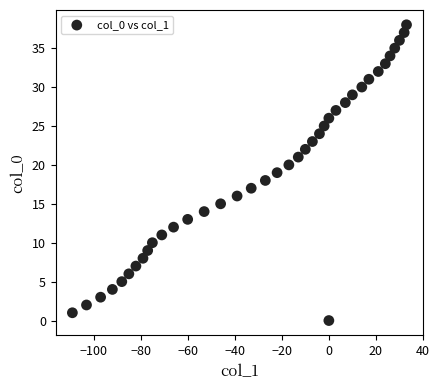

What is the range of X values (max minus min)?

142